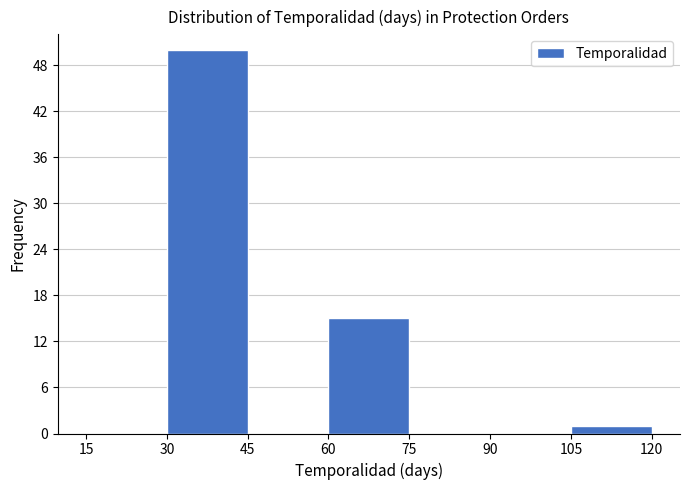

Which range on the x-axis has the tallest bar?

30 to 45